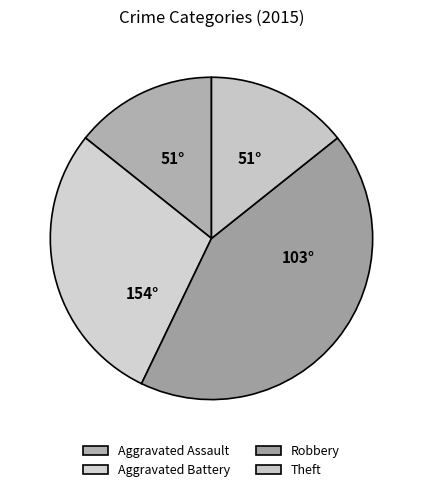

How many slices are in this pie chart?

4